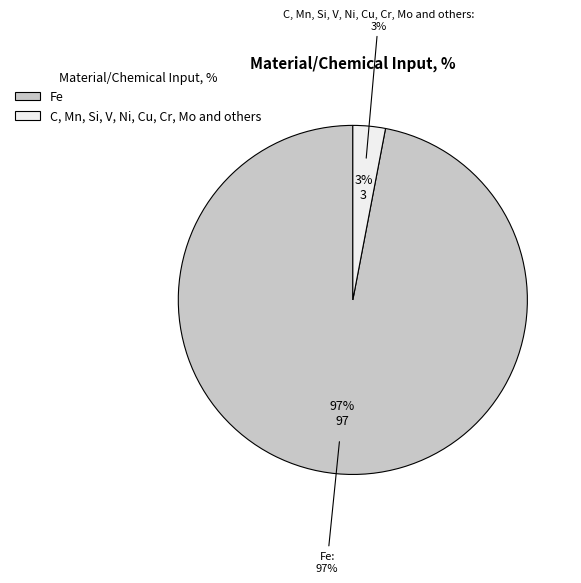

What is the largest slice in the pie chart?

Fe